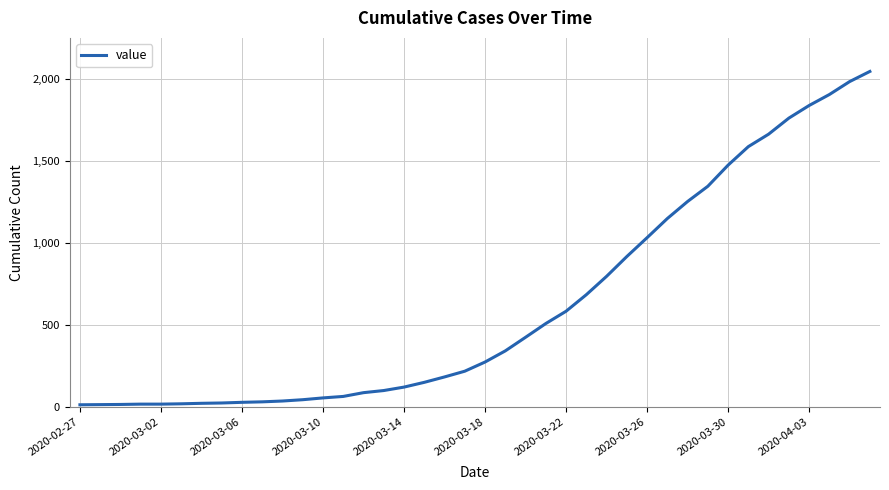

What is the maximum value shown in the chart?

2048